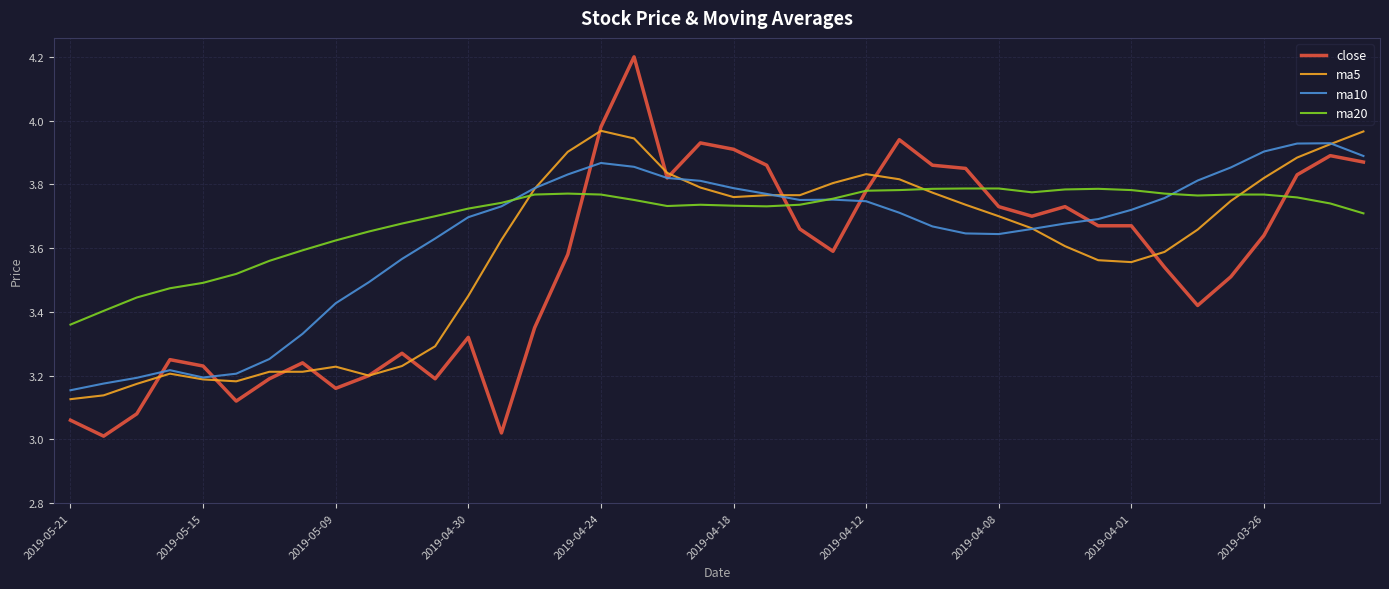

Rank the series by their average value, from lowest to highest.

close, ma5, ma10, ma20